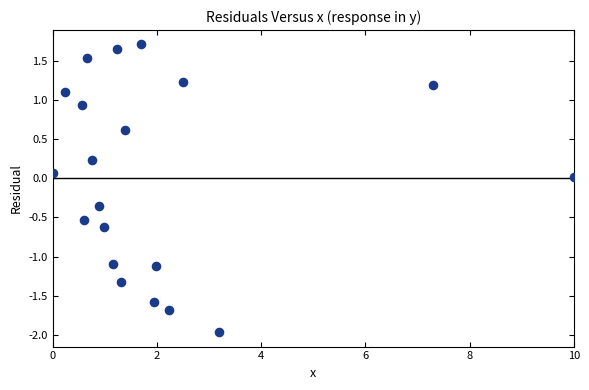

What is the range of Y values (max minus min)?

3.7